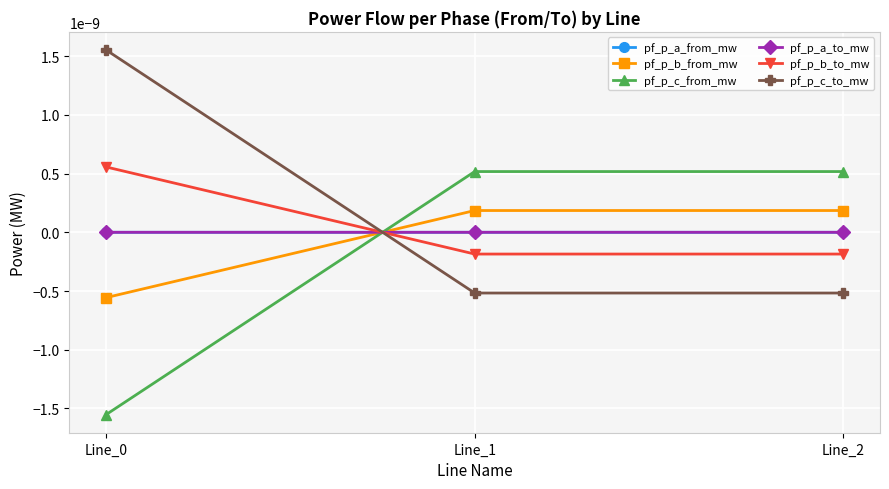

Is this an area chart (filled region under the line)?

No